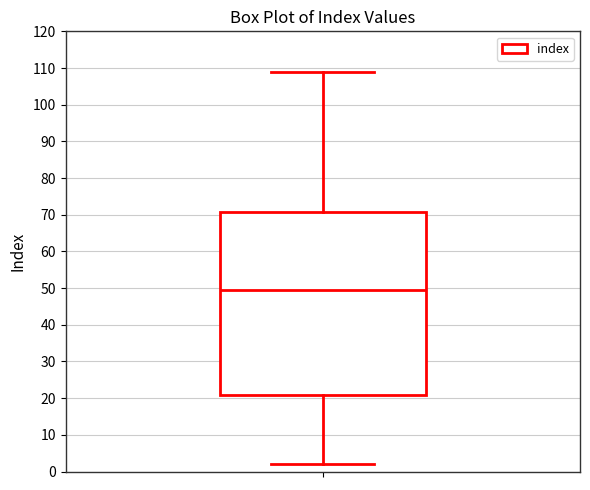

Transcribe this box plot: give where the median line is, the range the box spans, and where the two whiskers end, as read against the y-axis. The values are not printed on the chart, so give them approximately, as read against the axis.

median 50, box 21 to 71, whiskers 2 to 109